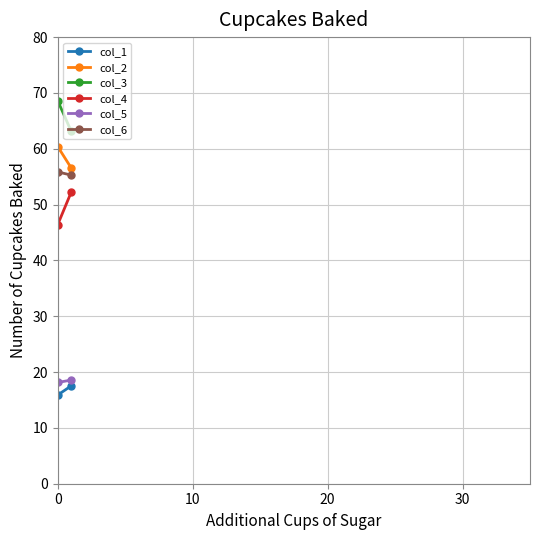

Is the value of col_6 at 10 greater than the value of col_1 at 10?

Yes